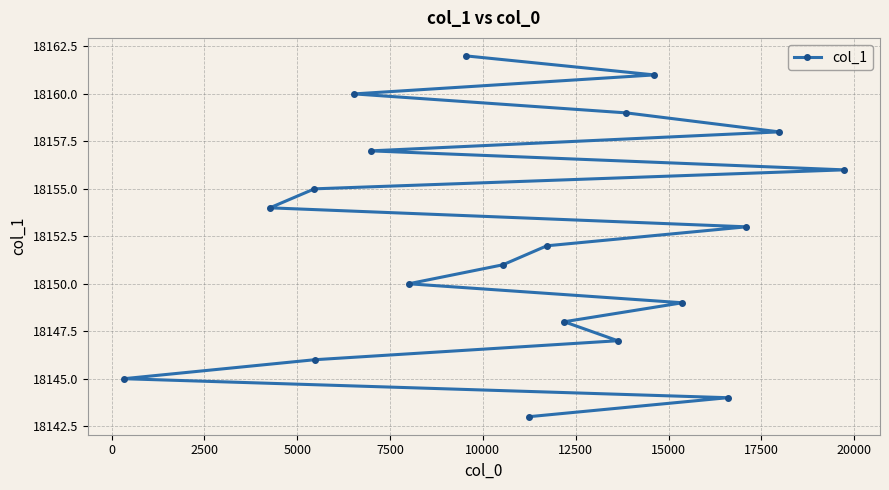

How many values are below 18153?

10